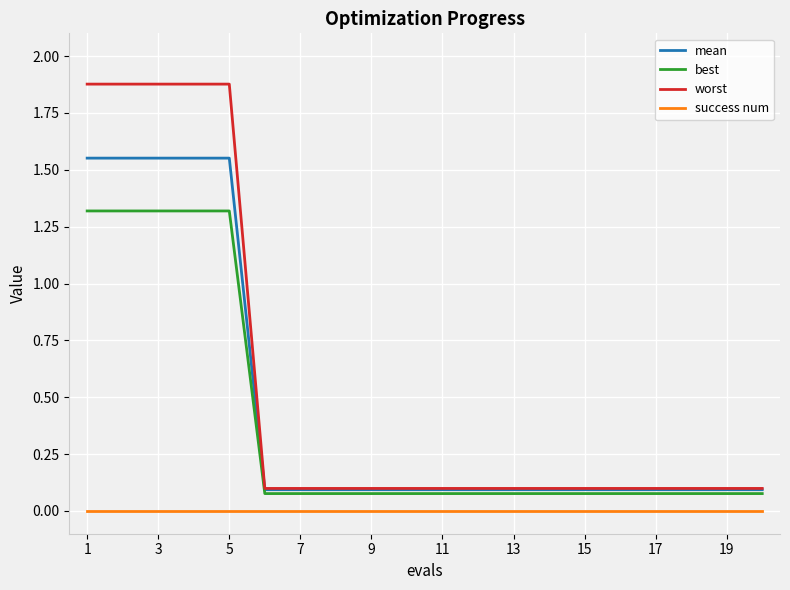

True or false: success num and mean intersect in this chart.

False